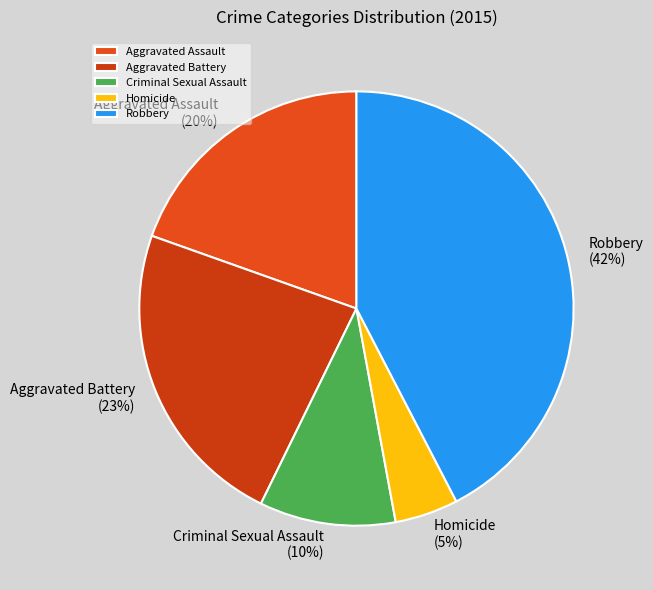

To the nearest percent, what portion does Homicide represent?

5%